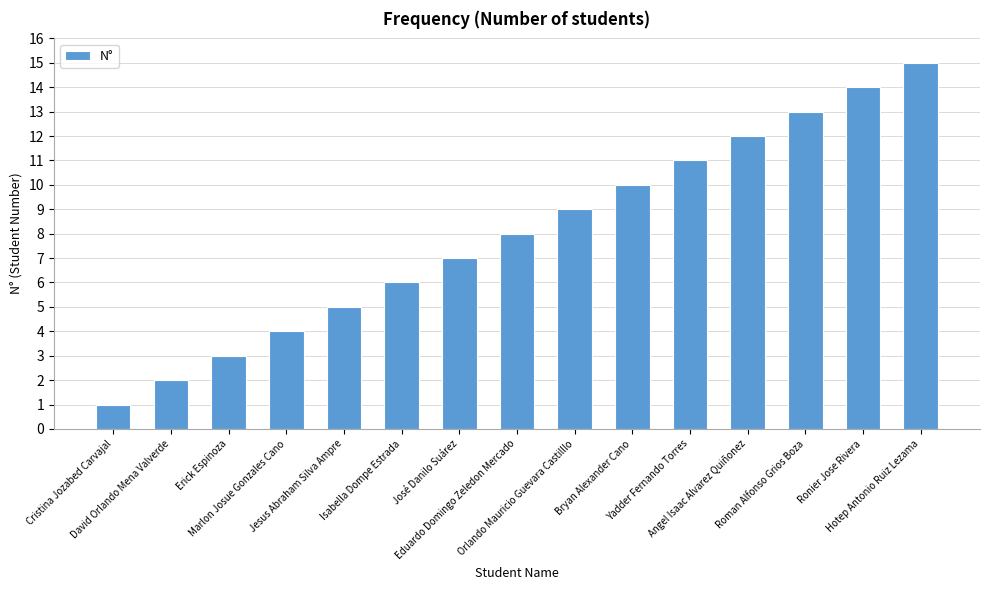

What value does the data have at Eduardo Domingo Zeledon Mercado, to the nearest 10?

10